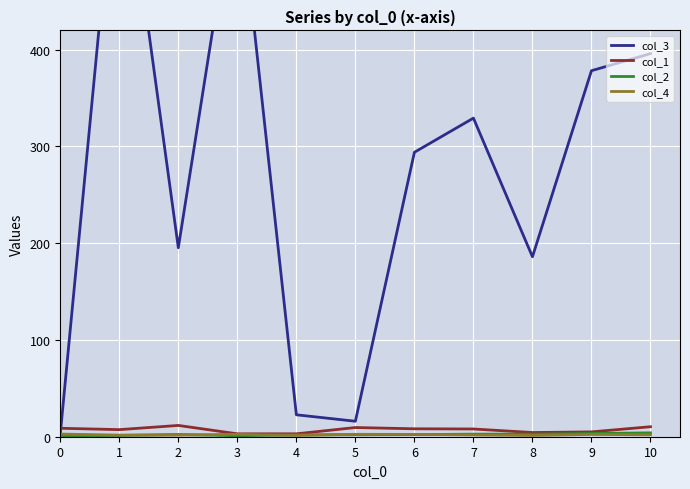

Between which two adjacent categories do col_3 and col_1 first intersect?

0 and 1